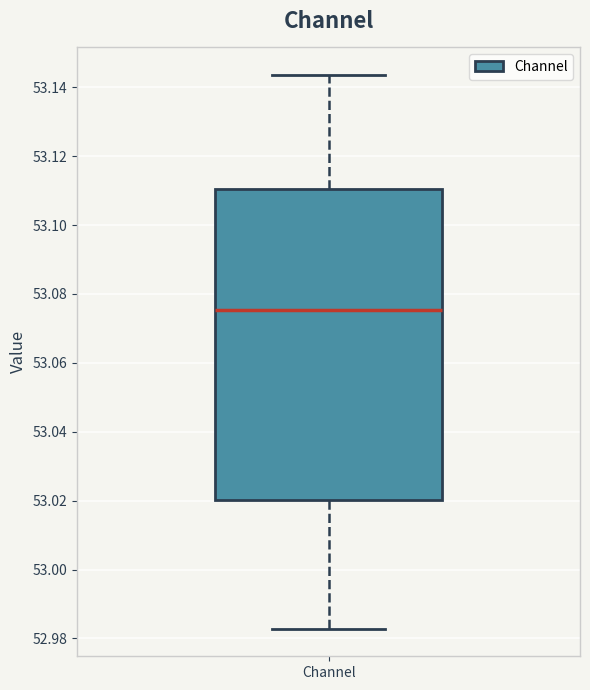

Where does the upper whisker of the box for Channel end on the y-axis? The values are not printed on the chart, so give them approximately, as read against the axis.

53.144